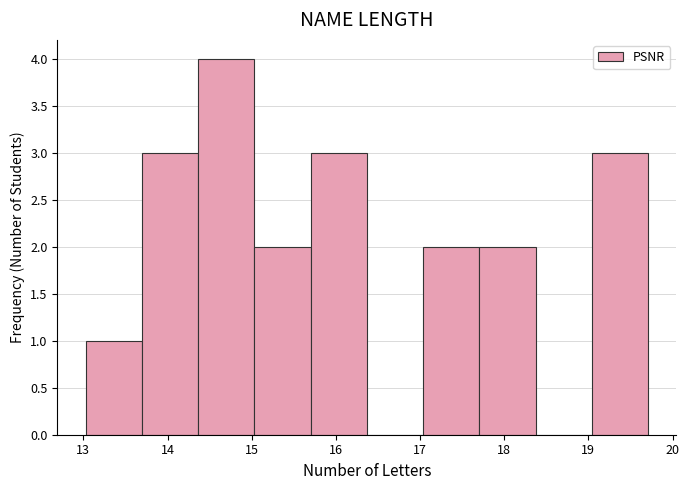

Reading left to right, list every bar in this chart as the range it spans on the x-axis followed by its height. Neither the bar edges nor the heights are printed on the chart, so give them approximately, as read against the axes.

13.0 to 13.7: 1
13.7 to 14.4: 3
14.4 to 15.0: 4
15.0 to 15.7: 2
15.7 to 16.4: 3
16.4 to 17.0: 0
17.0 to 17.7: 2
17.7 to 18.4: 2
18.4 to 19.0: 0
19.0 to 19.7: 3